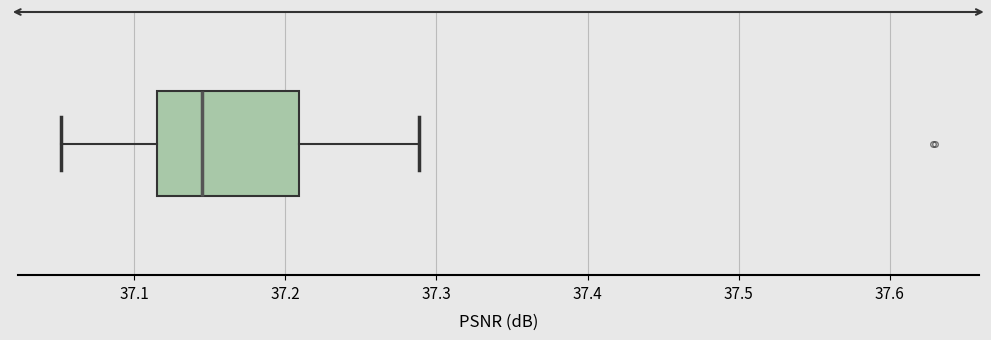

Transcribe this box plot: give where the median line is, the range the box spans, and where the two whiskers end, as read against the x-axis. The values are not printed on the chart, so give them approximately, as read against the axis.

median 37.14, box 37.11 to 37.21, whiskers 37.05 to 37.29